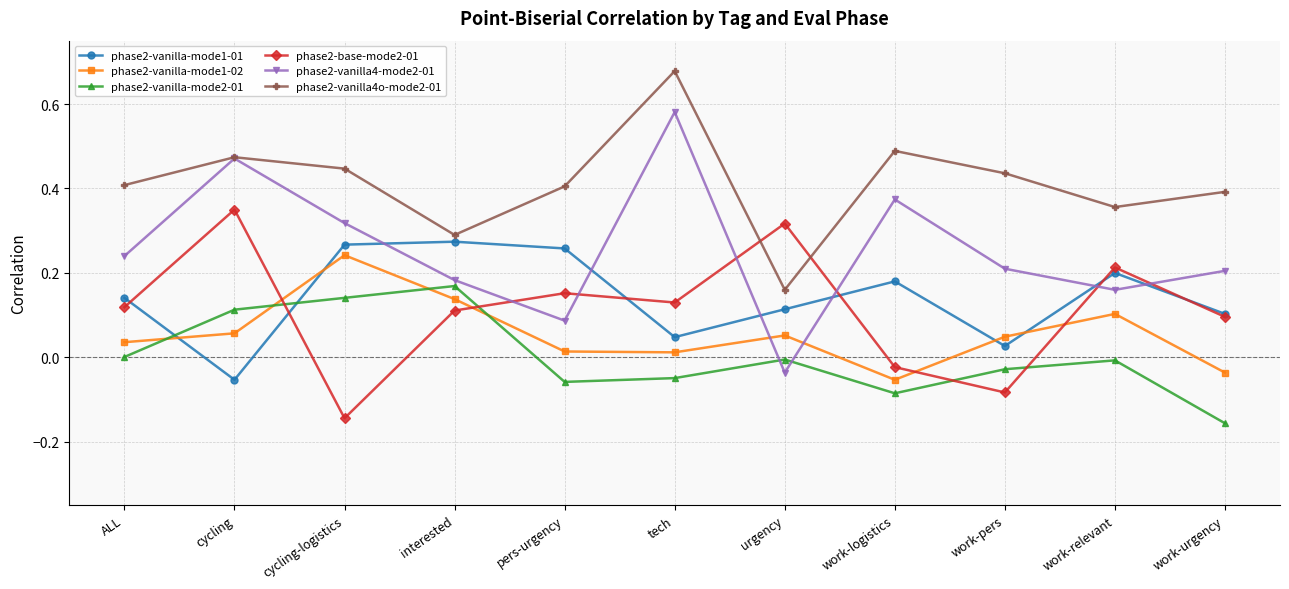

Where do phase2-base-mode2-01 and phase2-vanilla4-mode2-01 first cross each other?

interested and pers-urgency